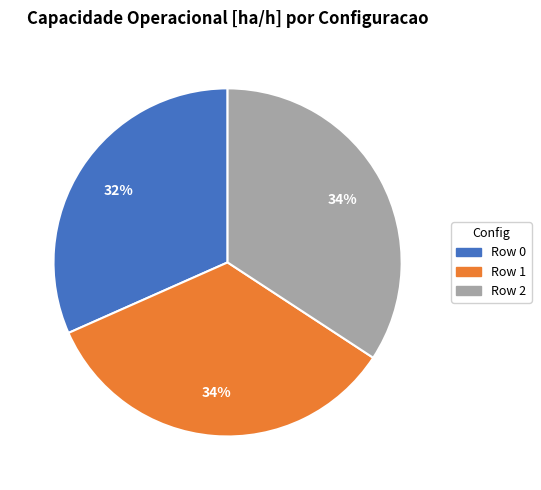

Is it true that Row 2 is 47% of the pie?

False